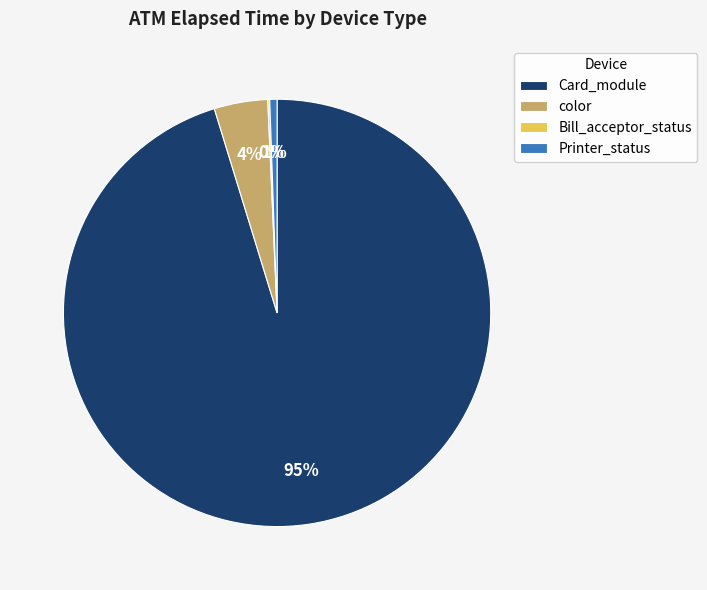

Which slice represents more than half of the pie?

Card_module